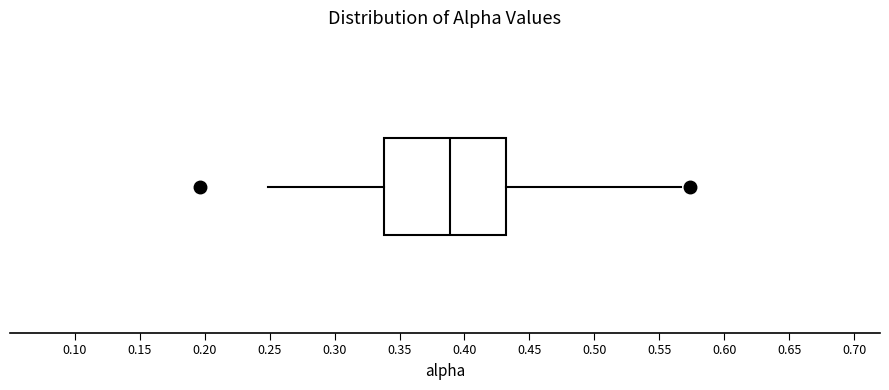

Transcribe this box plot: give where the median line is, the range the box spans, and where the two whiskers end, as read against the x-axis. The values are not printed on the chart, so give them approximately, as read against the axis.

median 0.390, box 0.340 to 0.430, whiskers 0.250 to 0.565